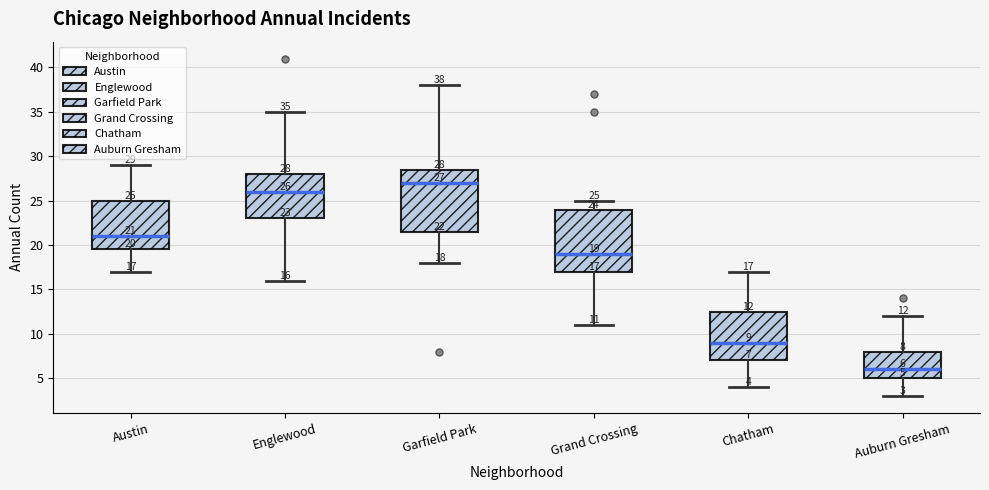

Which box has the lowest median line?

Auburn Gresham